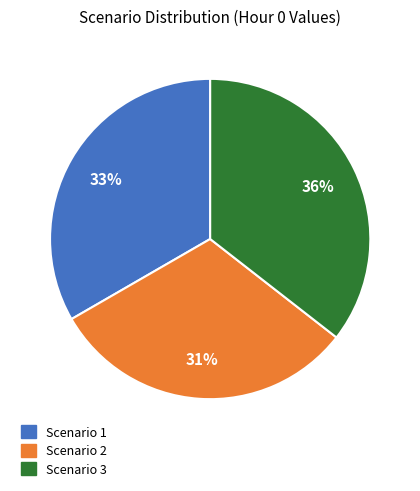

Is there any slice that represents more than half of the pie?

No